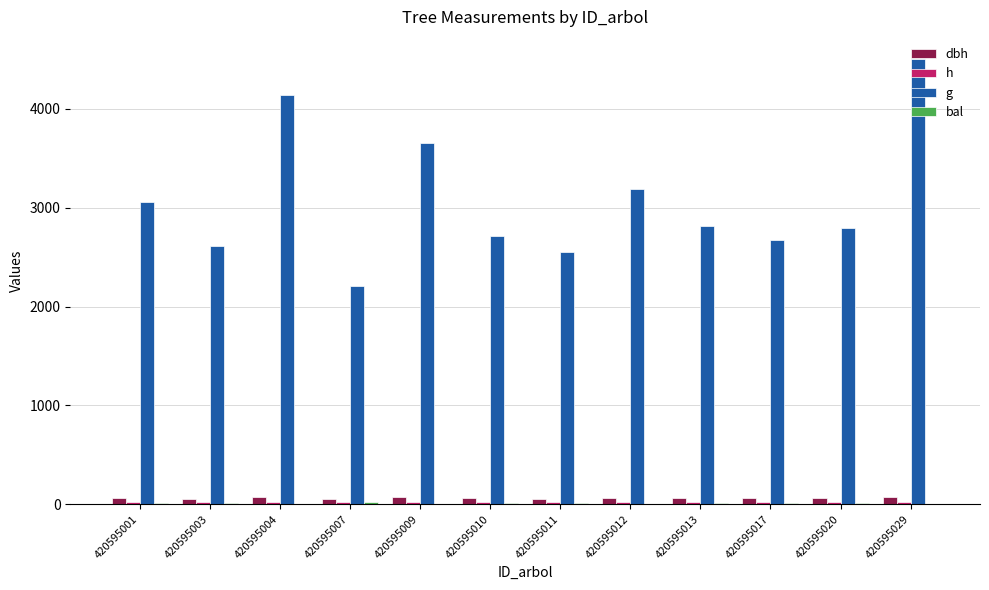

List the series in order of their peak value, lowest first.

bal, h, dbh, g